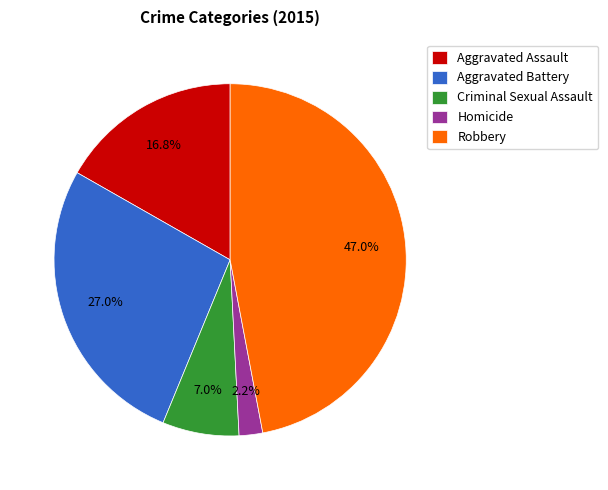

To the nearest percent, what is the combined percentage of Homicide and Criminal Sexual Assault?

9%